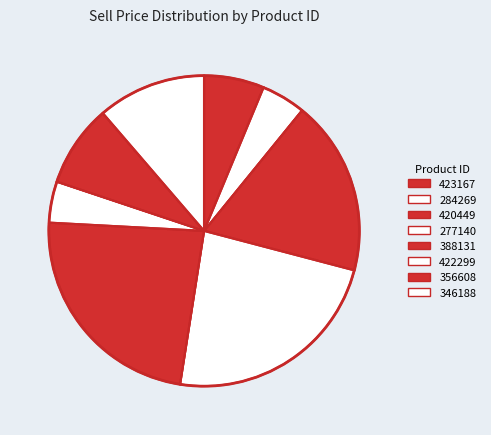

How many slices are in this pie chart?

8